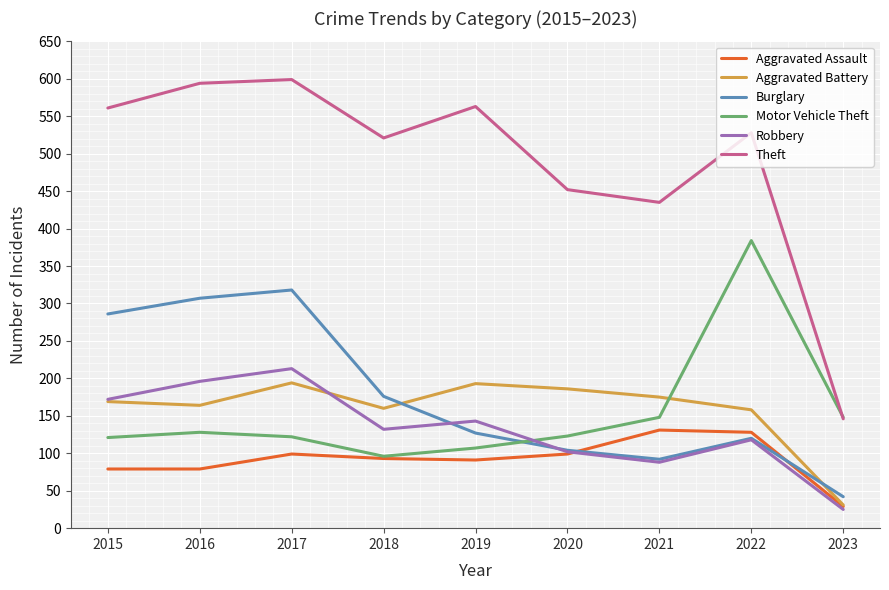

In Aggravated Battery, how many points are lower than both neighbors (excluding endpoints)?

2